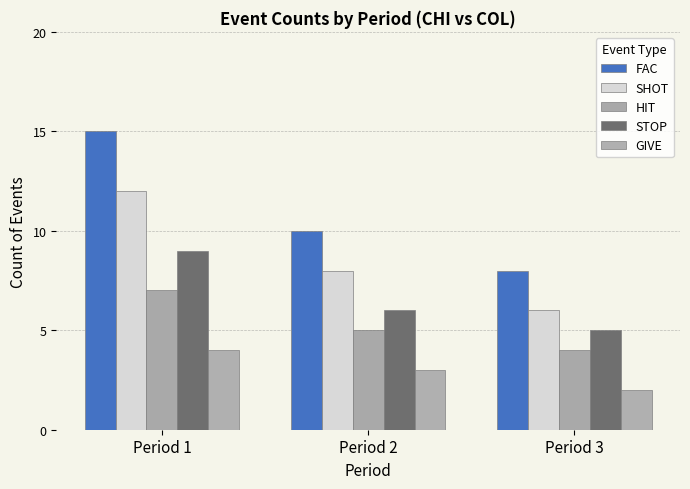

True or false: STOP has a value of 9 at Period 1.

True